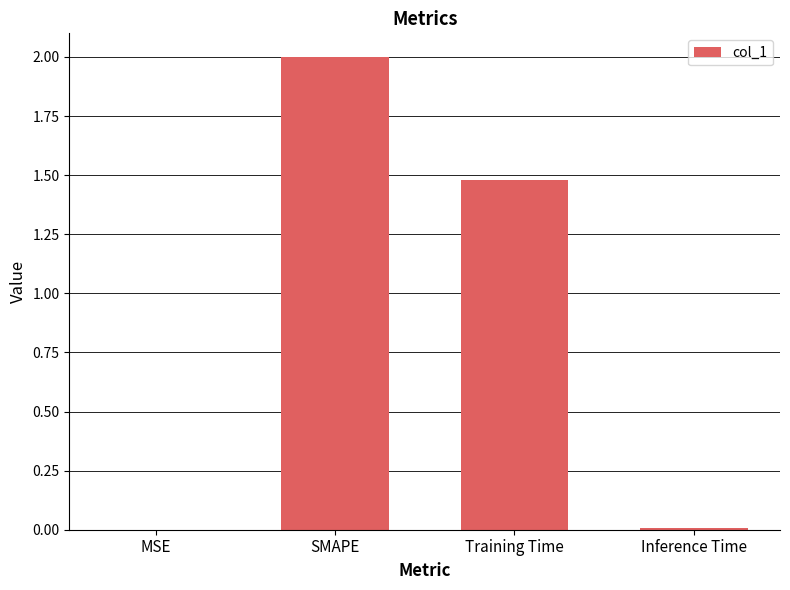

Is it true that the value at MSE is 0.0?

True